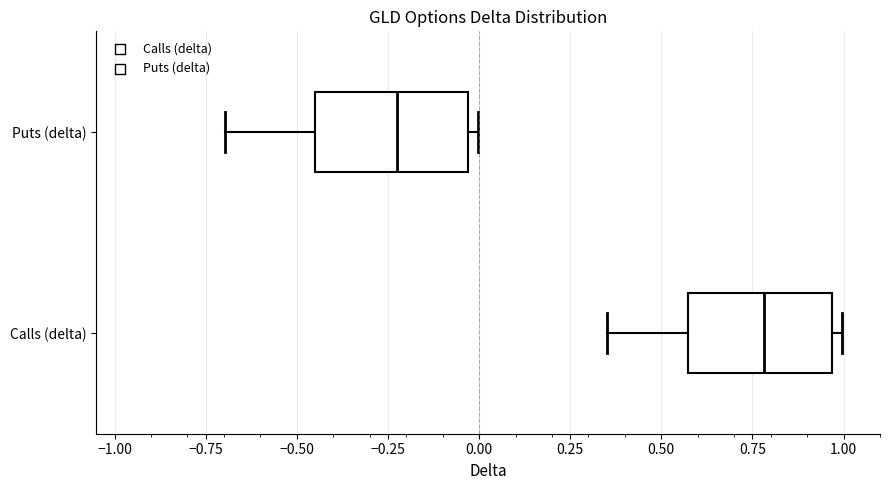

Reading bottom to top, transcribe this box plot: for each box, give where its median line is, the range the box spans, and where its two whiskers end, as read against the x-axis. The values are not printed on the chart, so give them approximately, as read against the axis.

Calls (delta): median 0.80, box 0.55 to 0.95, whiskers 0.35 to 1.00
Puts (delta): median -0.20, box -0.45 to -0.05, whiskers -0.70 to 0.00